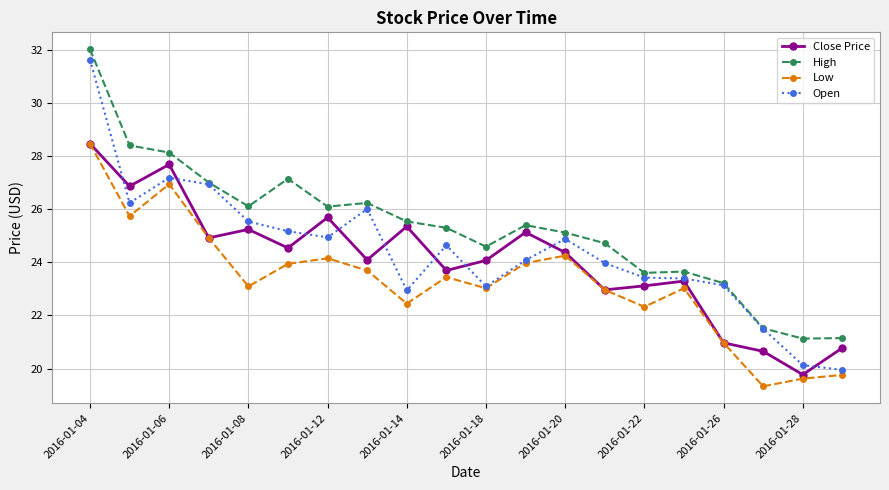

What is the difference between the maximum and second lowest values in the High series?

10.9